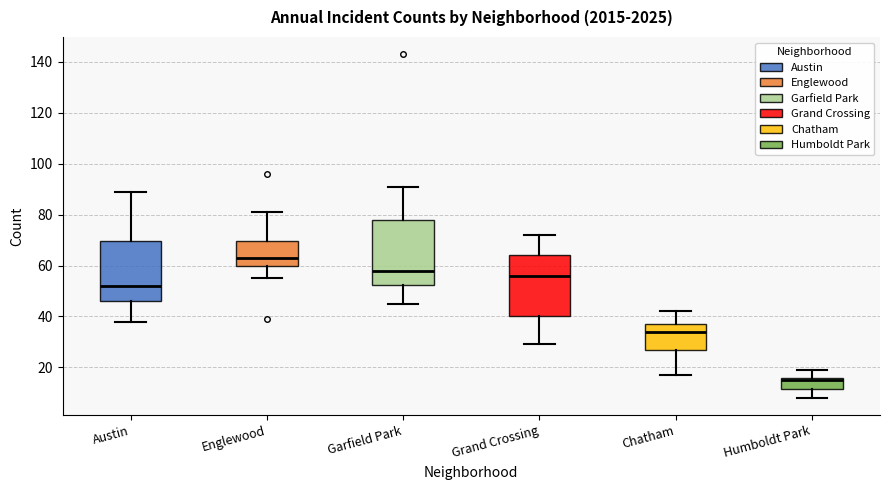

Reading left to right, transcribe this box plot: for each box, give where its median line is, the range the box spans, and where its two whiskers end, as read against the y-axis. The values are not printed on the chart, so give them approximately, as read against the axis.

Austin: median 52, box 46 to 70, whiskers 38 to 90
Englewood: median 64, box 60 to 70, whiskers 56 to 82
Garfield Park: median 58, box 52 to 78, whiskers 46 to 92
Grand Crossing: median 56, box 40 to 64, whiskers 30 to 72
Chatham: median 34, box 28 to 38, whiskers 18 to 42
Humboldt Park: median 16 (just below the box's upper edge), box 12 to 16, whiskers 8 to 20